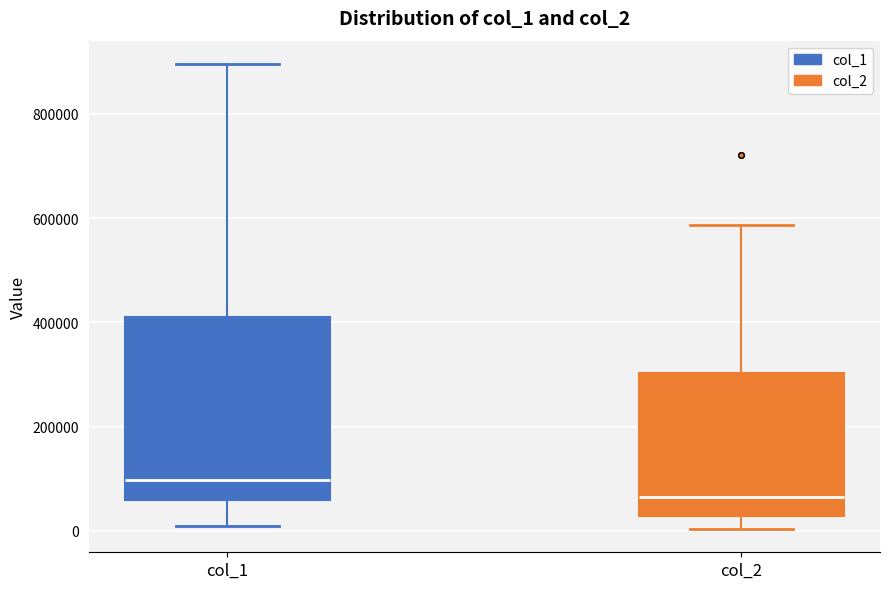

Where is the lower edge of the box for col_1 on the y-axis? The values are not printed on the chart, so give them approximately, as read against the axis.

60000